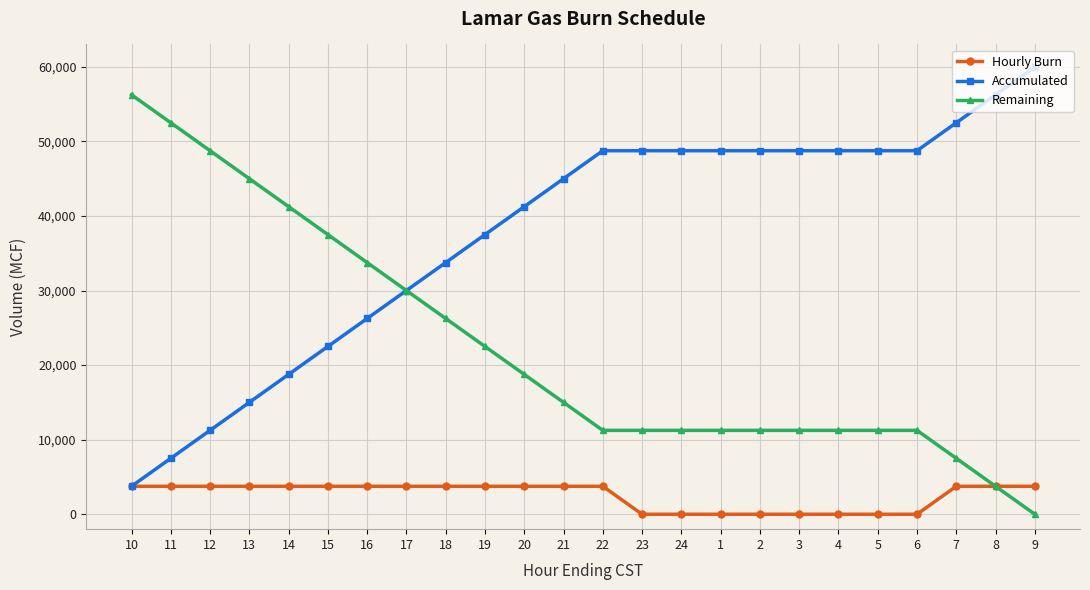

How many lines are shown in the chart?

3